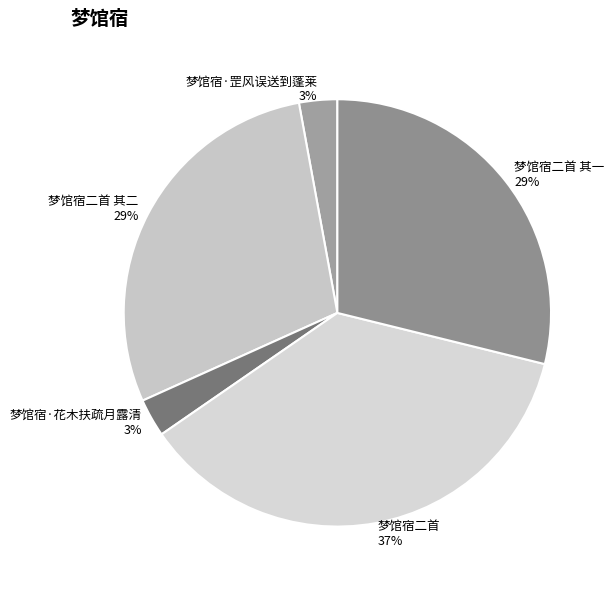

Is there a majority slice in this chart?

No